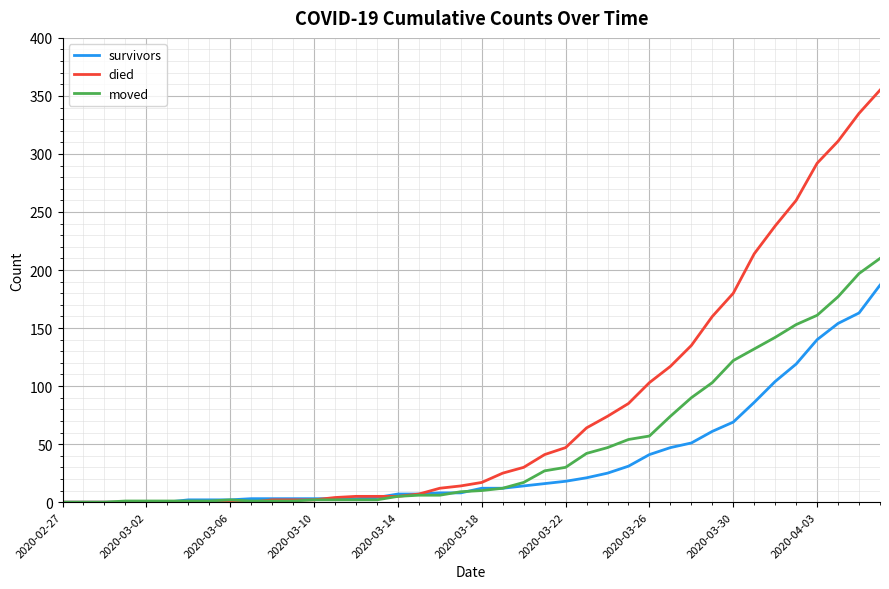

How many categories are shown in the chart?

40